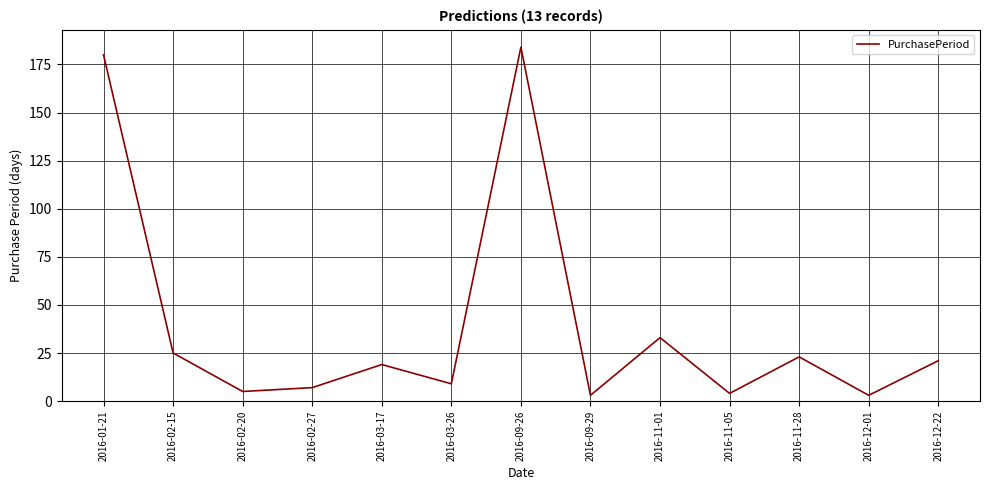

What is the change in value from 2016-03-17 to 2016-11-01?

+14